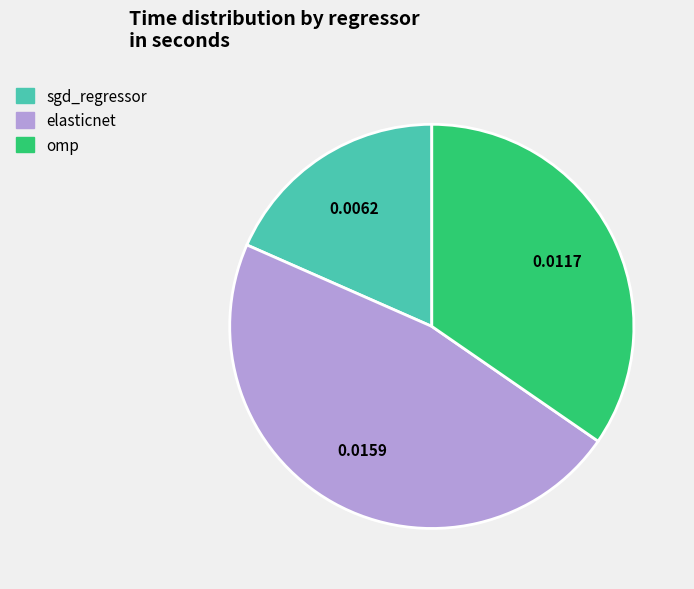

Rank the categories by value from highest to lowest.

elasticnet, omp, sgd_regressor